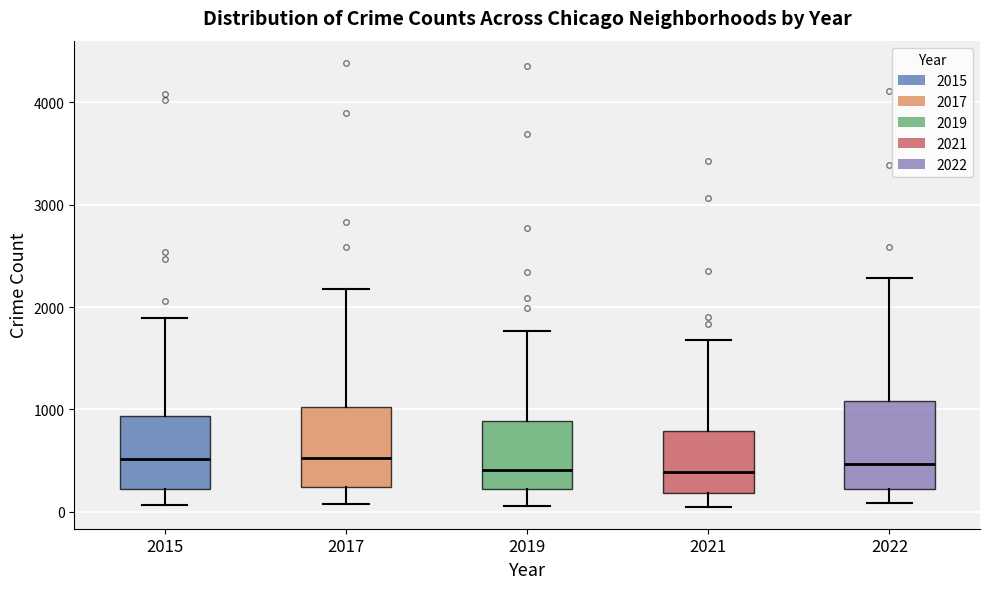

Reading left to right, transcribe this box plot: for each box, give where its median line is, the range the box spans, and where its two whiskers end, as read against the y-axis. The values are not printed on the chart, so give them approximately, as read against the axis.

2015: median 500, box 200 to 900, whiskers 100 to 1900
2017: median 500, box 200 to 1000, whiskers 100 to 2200
2019: median 400, box 200 to 900, whiskers 100 to 1800
2021: median 400, box 200 to 800, whiskers 100 to 1700
2022: median 500, box 200 to 1100, whiskers 100 to 2300